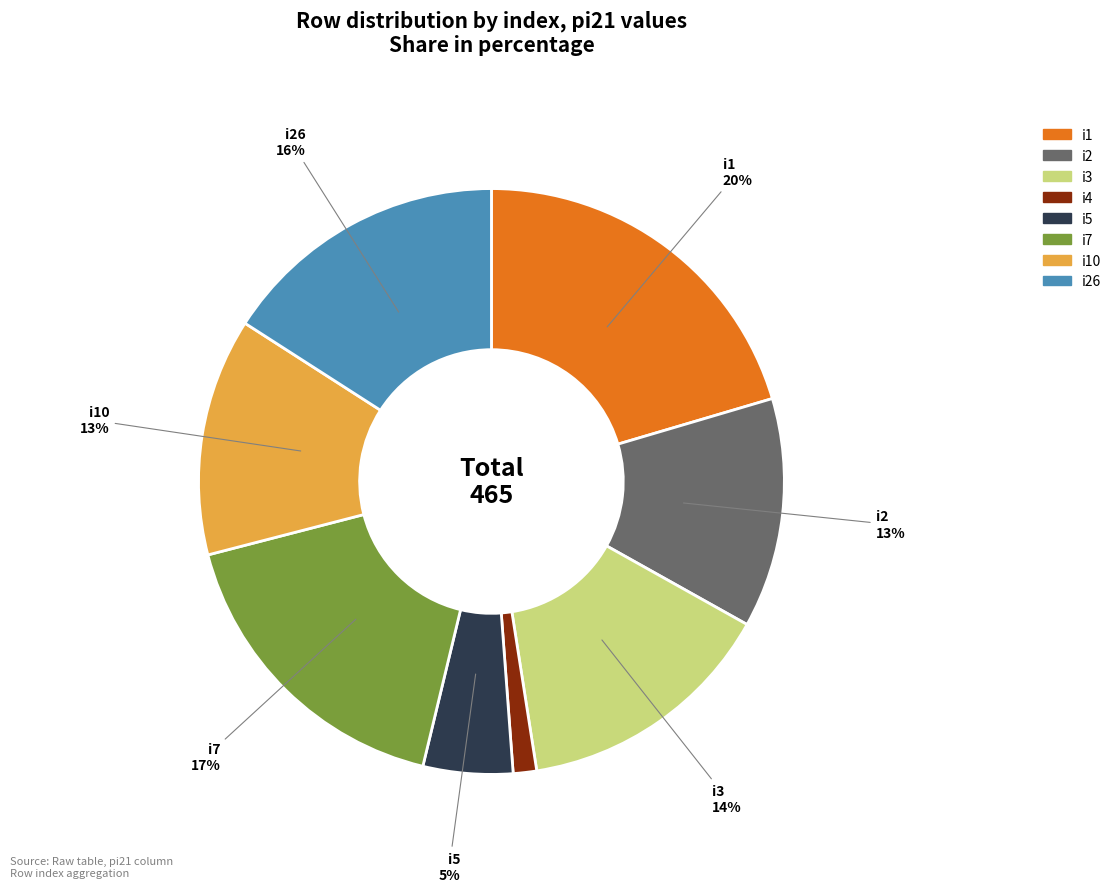

Is there a majority slice in this chart?

No